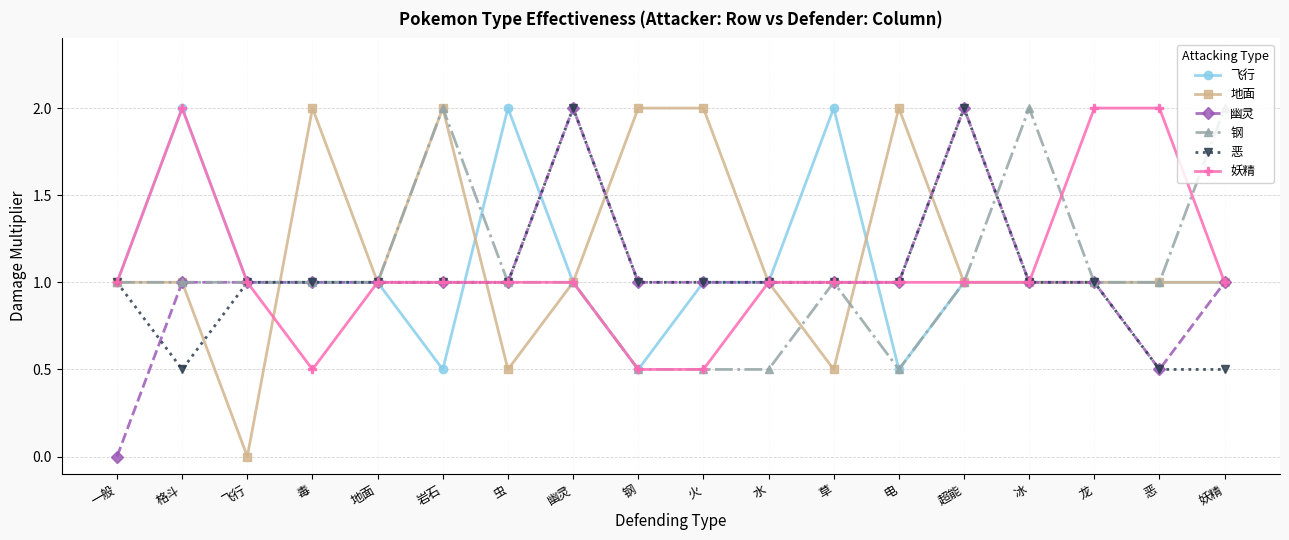

Is the value of 地面 at 钢 greater than the value of 飞行 at 一般?

Yes